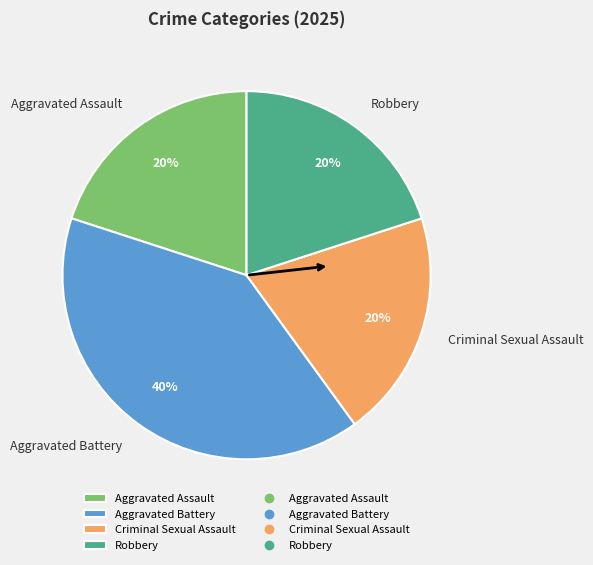

To the nearest percent, what portion does Robbery represent?

20%